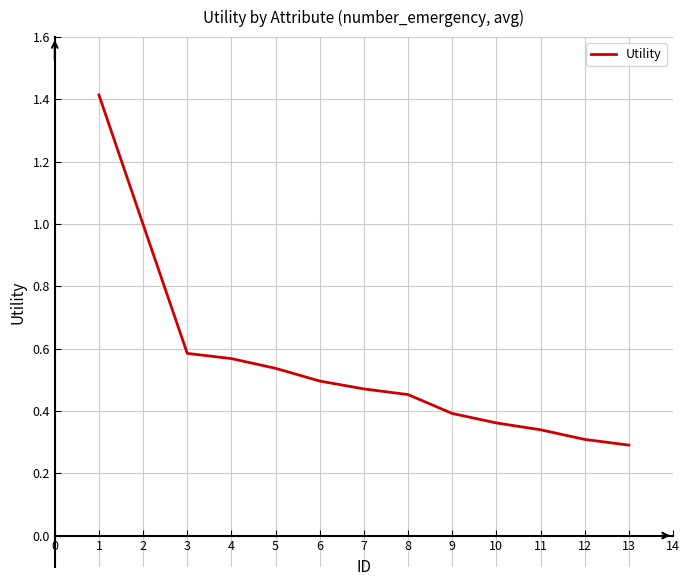

True or false: the data has more than 1 interior local peaks.

False